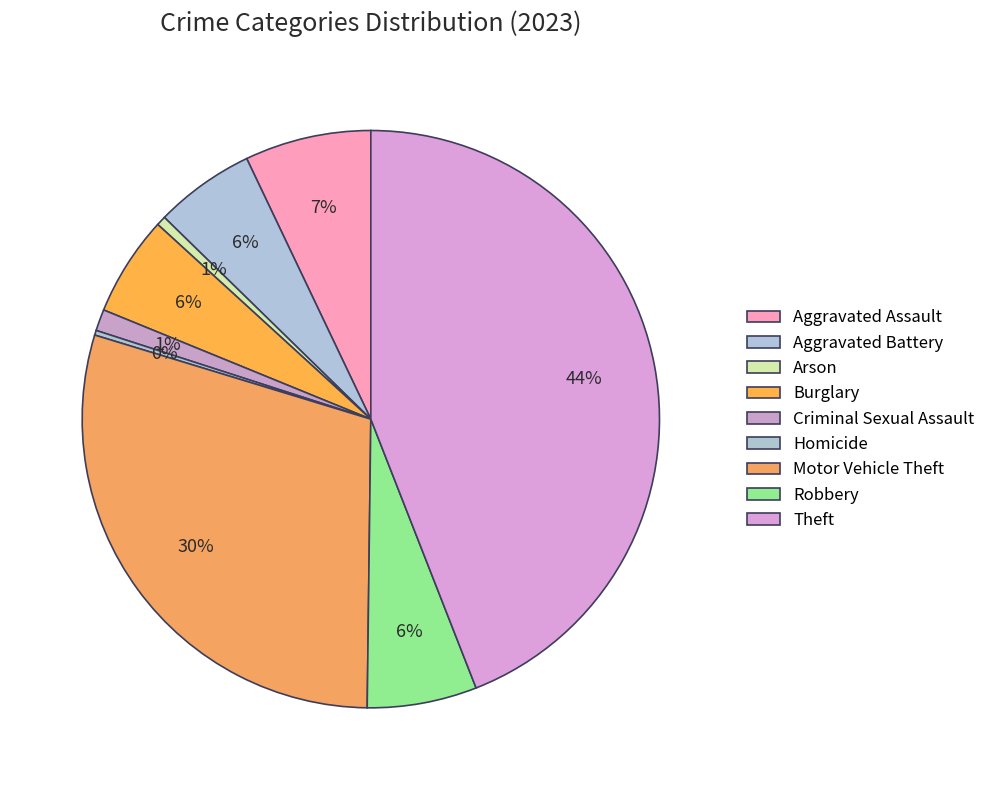

How many segments does this pie chart have?

9